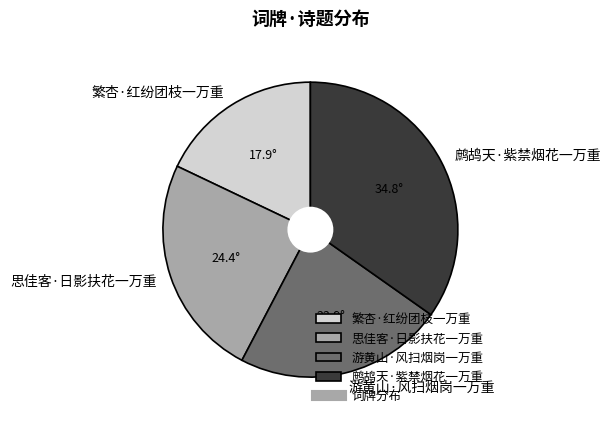

Rank the categories by value from highest to lowest.

鹧鸪天·紫禁烟花一万重, 思佳客·日影扶花一万重, 游黄山·风扫烟岗一万重, 繁杏·红纷团枝一万重